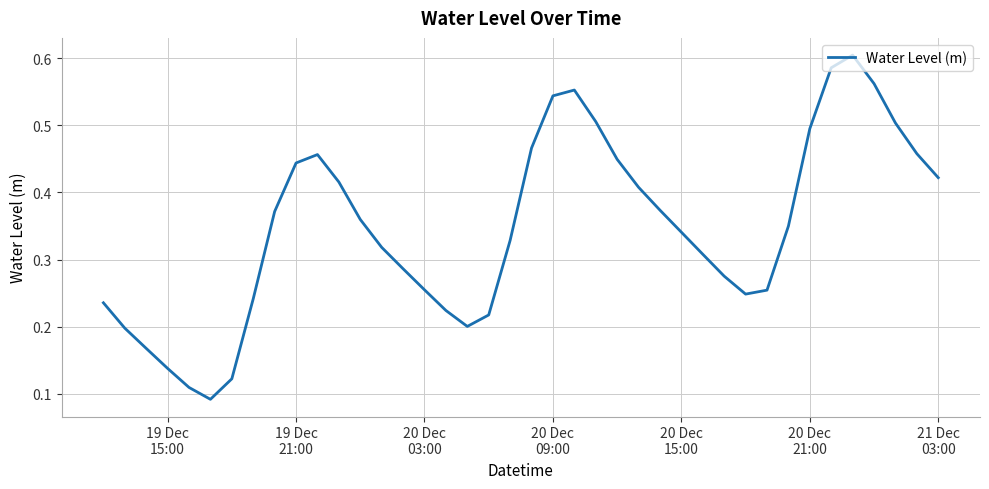

Does the chart have visible grid lines?

Yes